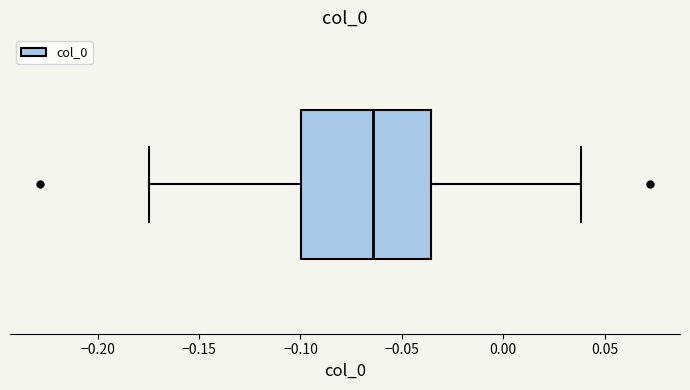

Where does the right whisker of the box end on the x-axis? The values are not printed on the chart, so give them approximately, as read against the axis.

0.040